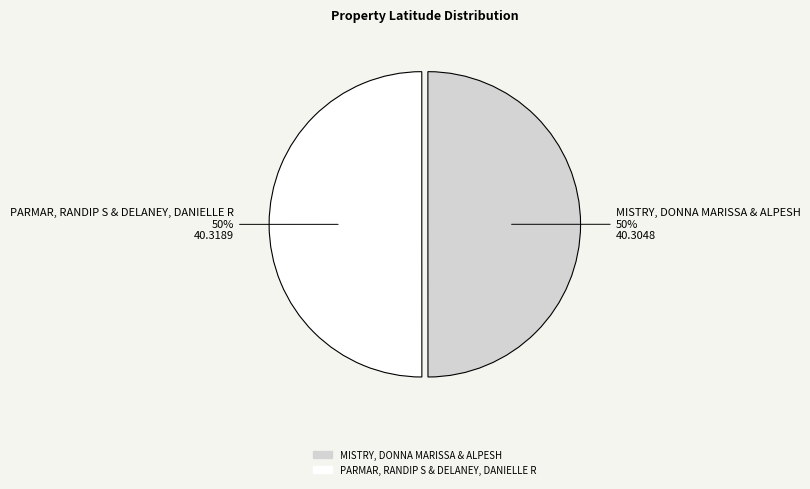

True or false: PARMAR, RANDIP S & DELANEY, DANIELLE R accounts for 50% of the total.

True